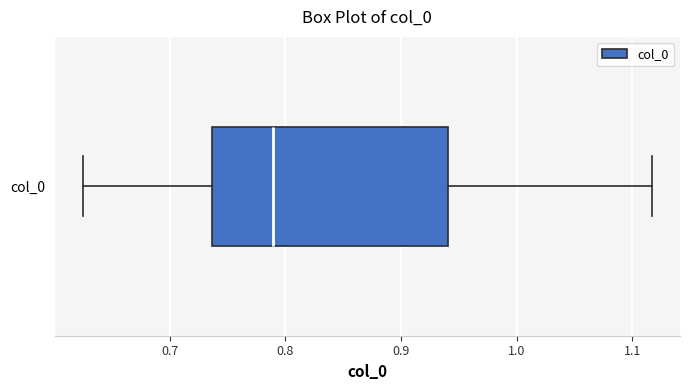

Where does the median line of the box for col_0 sit on the x-axis? The values are not printed on the chart, so give them approximately, as read against the axis.

0.79